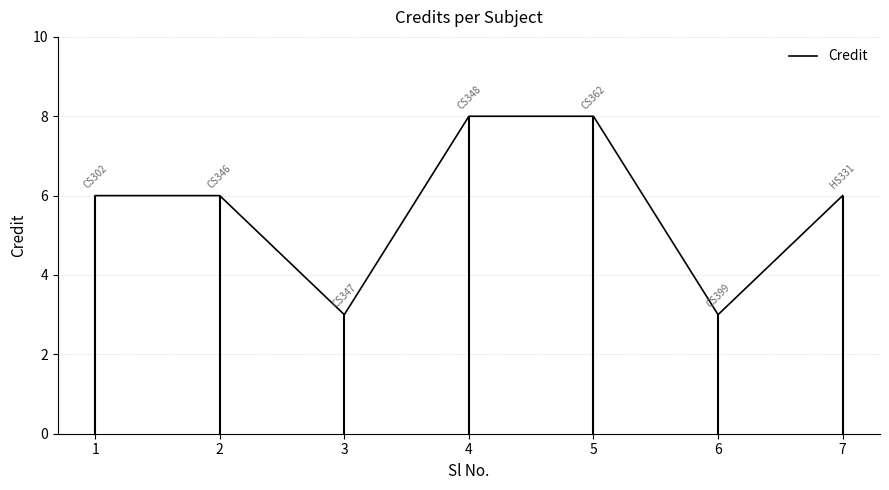

Which category has the highest value across all series?

4